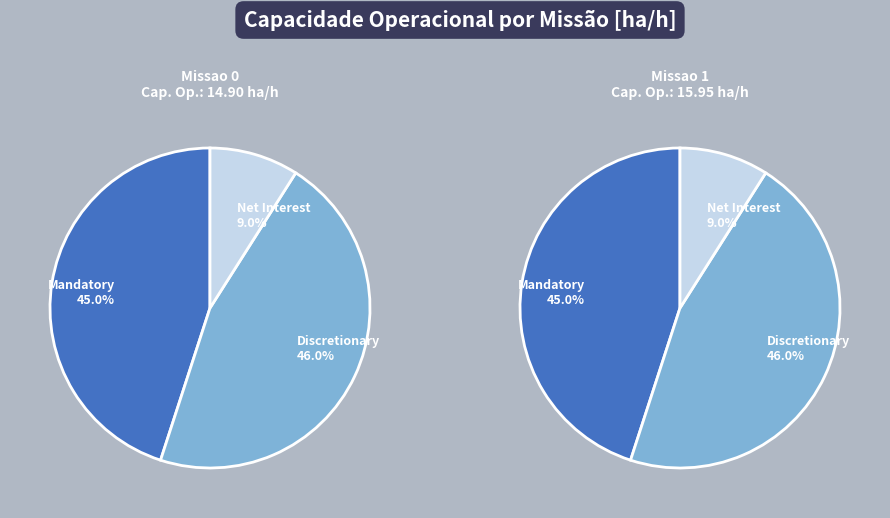

True or false: Missao 0 accounts for 43% of the total.

False